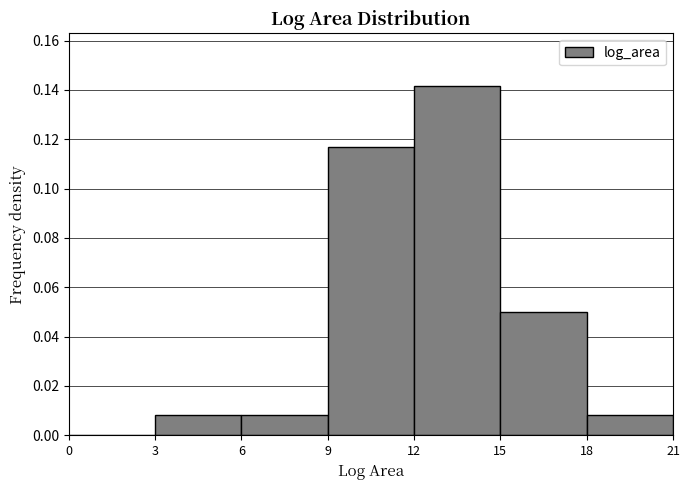

Reading left to right, transcribe this chart: for each bar, give the range it covers on the x-axis and its height. The values are not printed on the chart, so give them approximately, as read against the axis.

0 to 3: 0
3 to 6: 0.008
6 to 9: 0.008
9 to 12: 0.116
12 to 15: 0.142
15 to 18: 0.050
18 to 21: 0.008